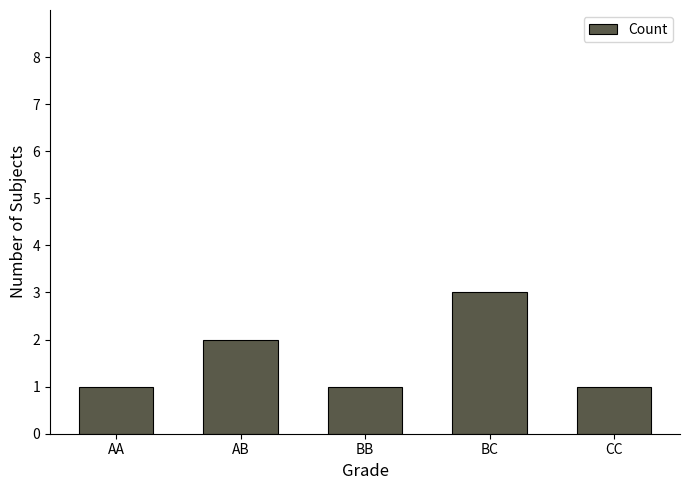

Approximately how many times larger is the value at BC compared to CC?

3.0